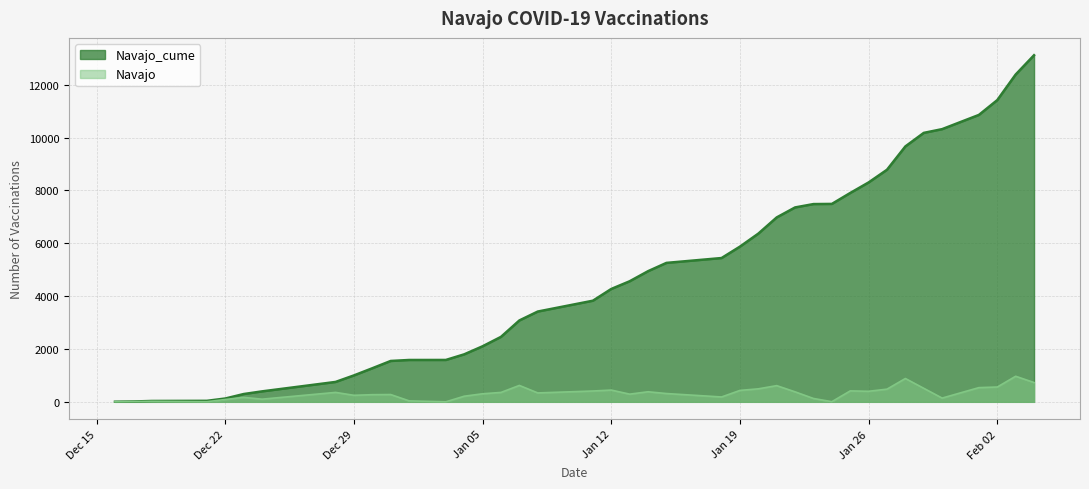

Does the chart display data point markers on the line(s)?

No